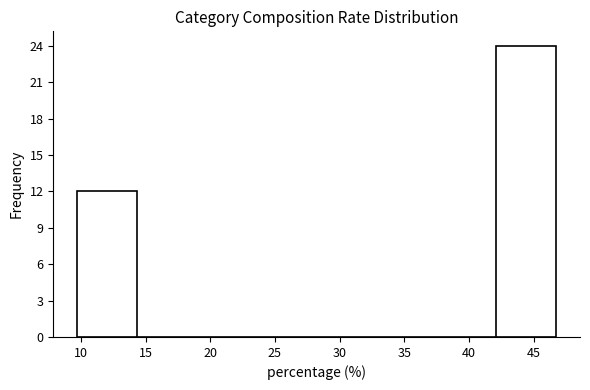

Reading left to right, list every bar in this chart as the range it spans on the x-axis followed by its height. Neither the bar edges nor the heights are printed on the chart, so give them approximately, as read against the axes.

9.5 to 14.5: 12
14.5 to 19.0: 0
19.0 to 23.5: 0
23.5 to 28.0: 0
28.0 to 33.0: 0
33.0 to 37.5: 0
37.5 to 42.0: 0
42.0 to 46.5: 24